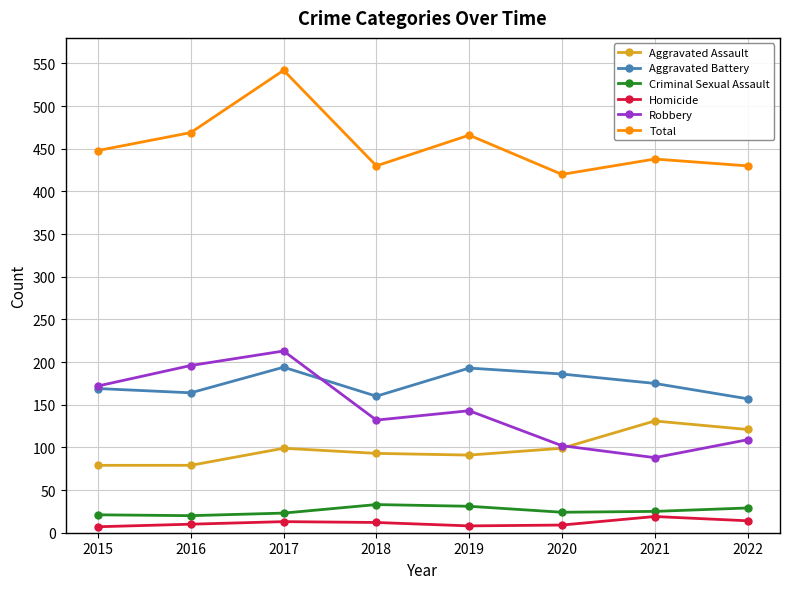

True or false: Criminal Sexual Assault and Robbery intersect in this chart.

False